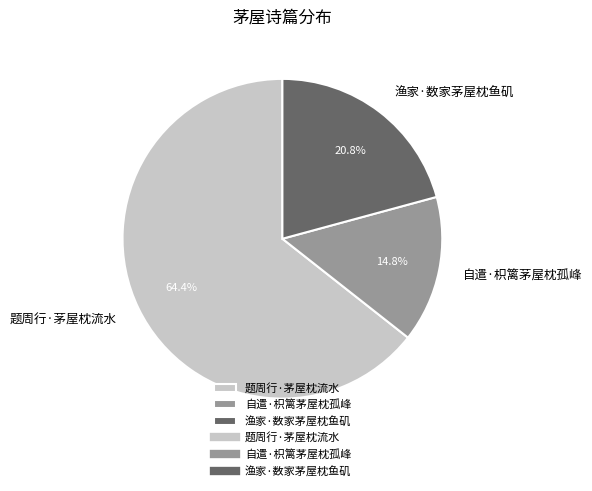

What is the ratio of the value at 渔家·数家茅屋枕鱼矶 to the value at 自遣·枳篱茅屋枕孤峰?

1.4